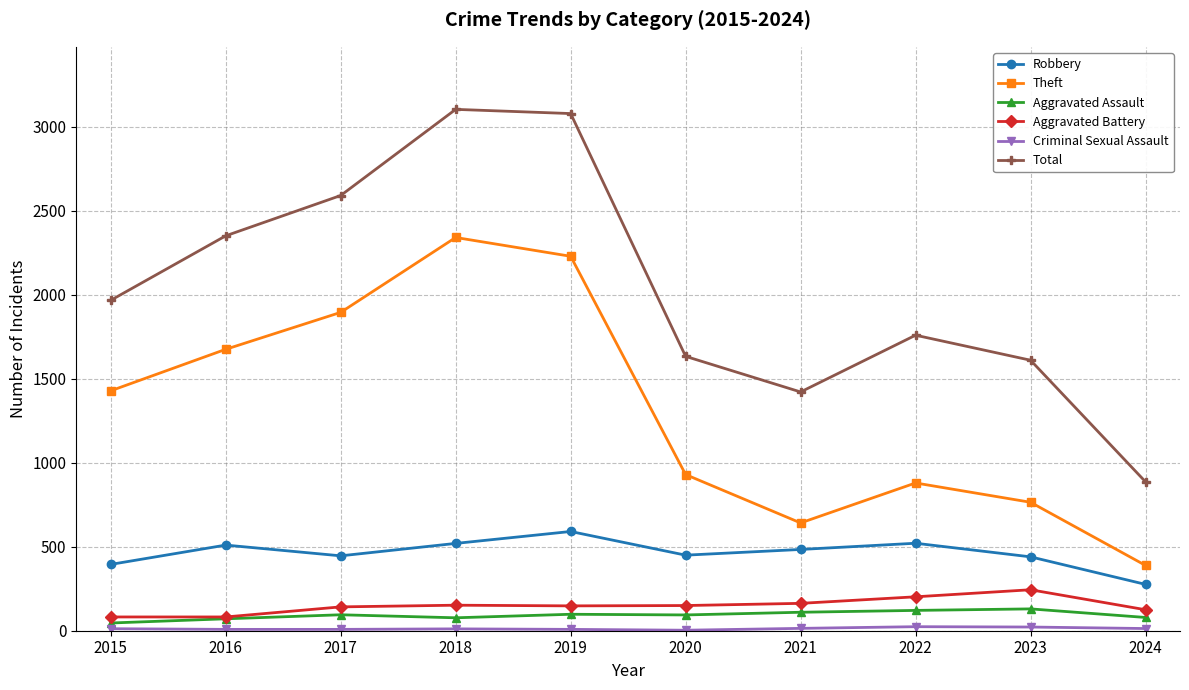

True or false: Theft has more than 1 points higher than both neighbors.

True